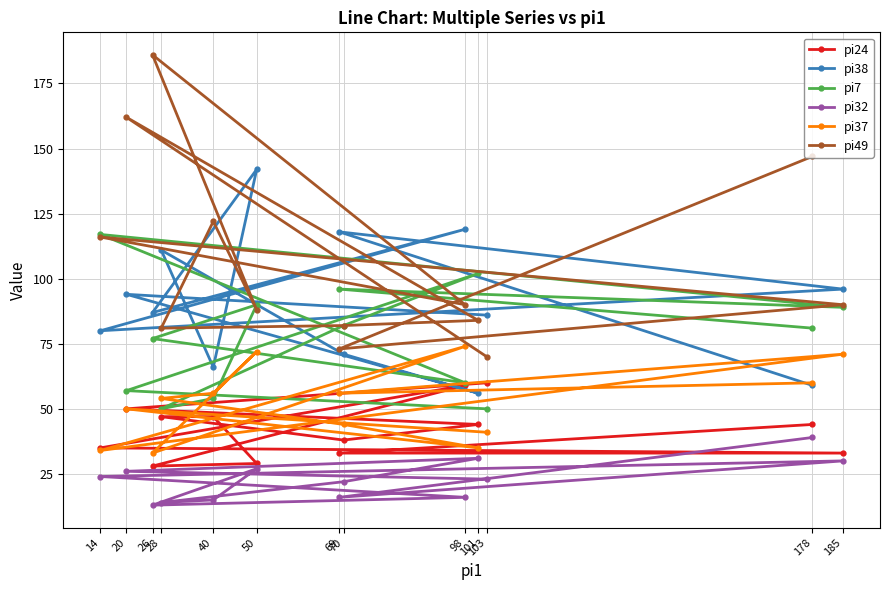

At how many categories does at least one series exceed 151?

2